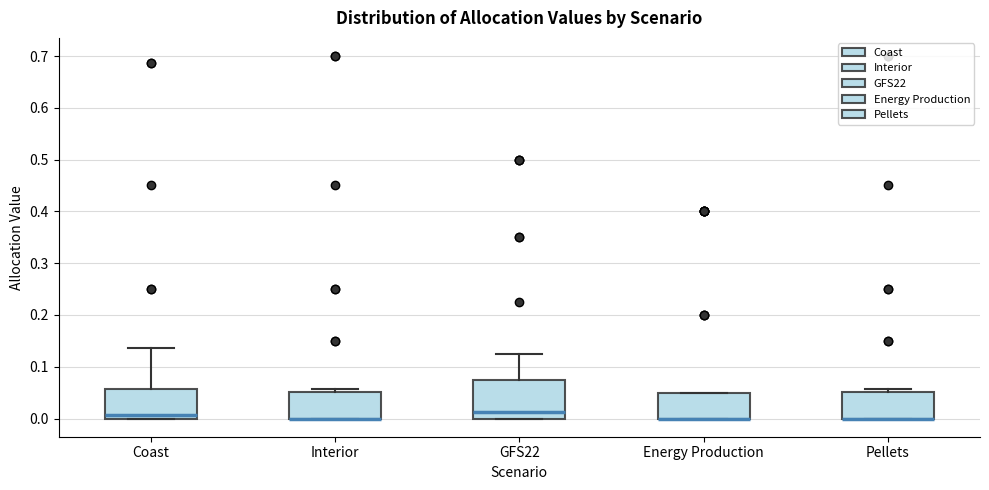

Which box is the tallest, from its lower edge to its upper edge?

GFS22